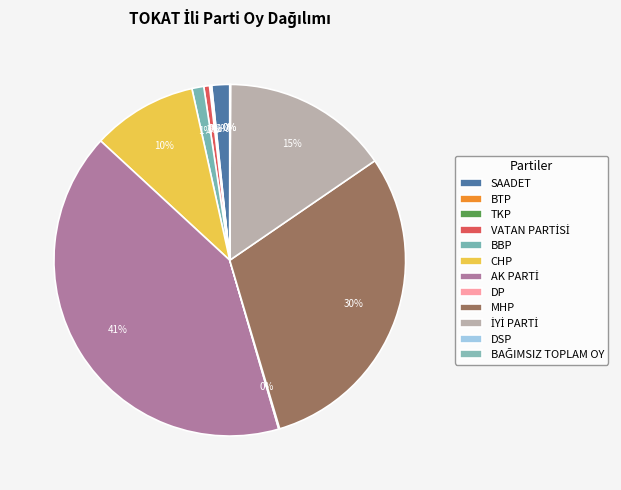

Count the number of slices in the pie.

12